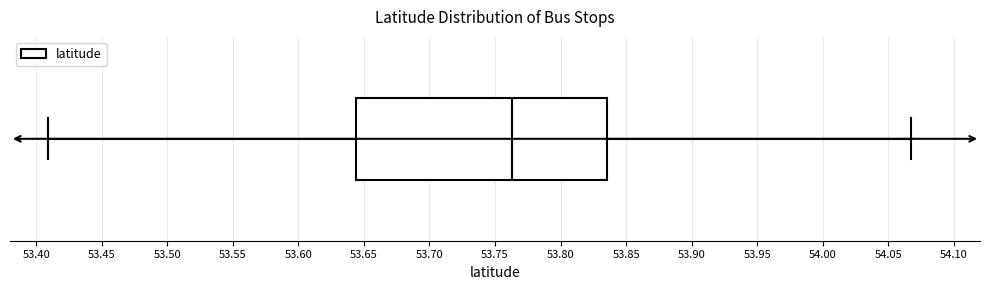

Read this box plot against the x-axis: the position of the median line, the range covered by the box, and the ends of both whiskers. The values are not printed on the chart, so give them approximately, as read against the axis.

median 53.765, box 53.645 to 53.835, whiskers 53.410 to 54.065